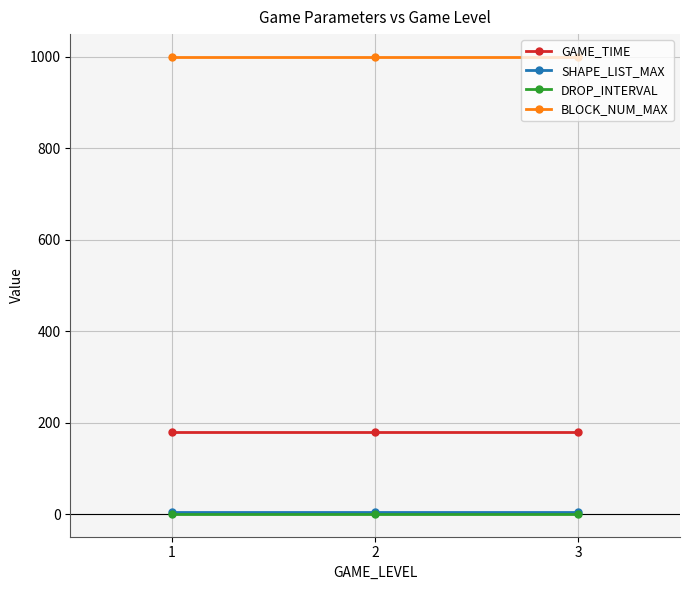

At how many categories does at least one series exceed 549?

3